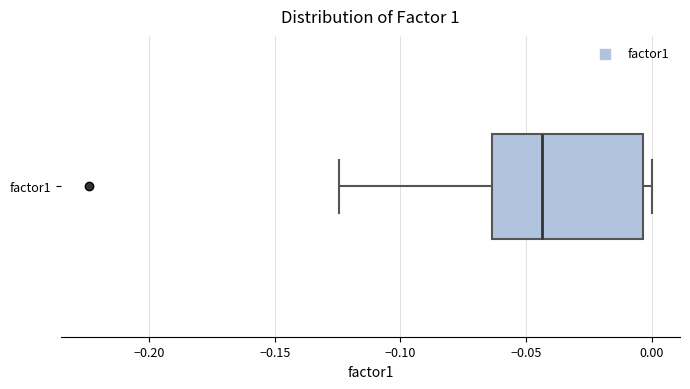

Where is the left edge of the box for factor1 on the x-axis? The values are not printed on the chart, so give them approximately, as read against the axis.

-0.065